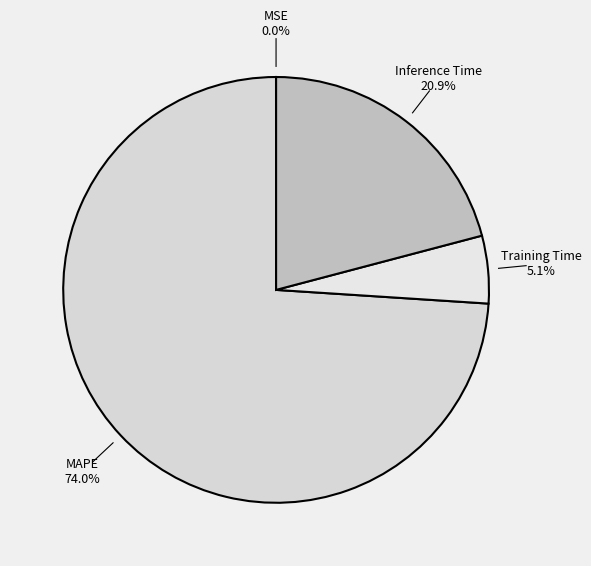

Which slice represents more than half of the pie?

MAPE